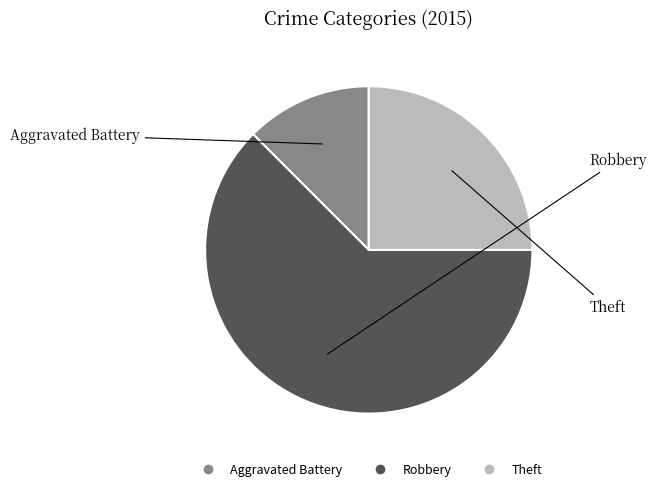

Do Aggravated Battery and Theft together represent more than half of the pie?

No